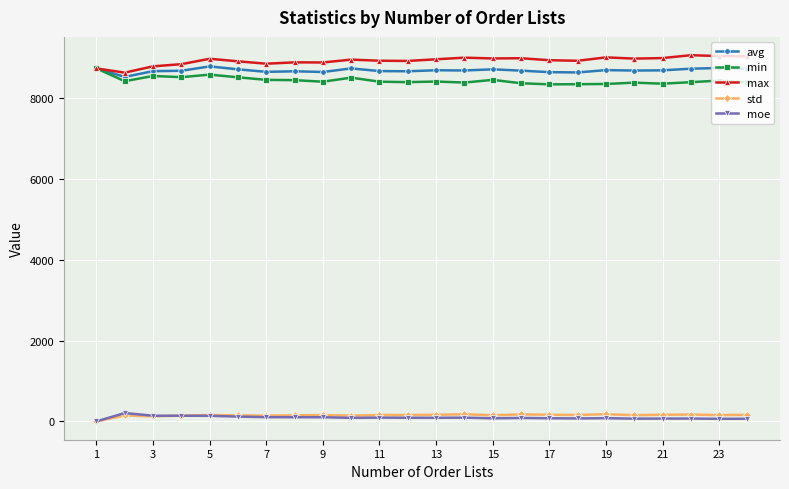

What is the greatest value displayed?

9070.9